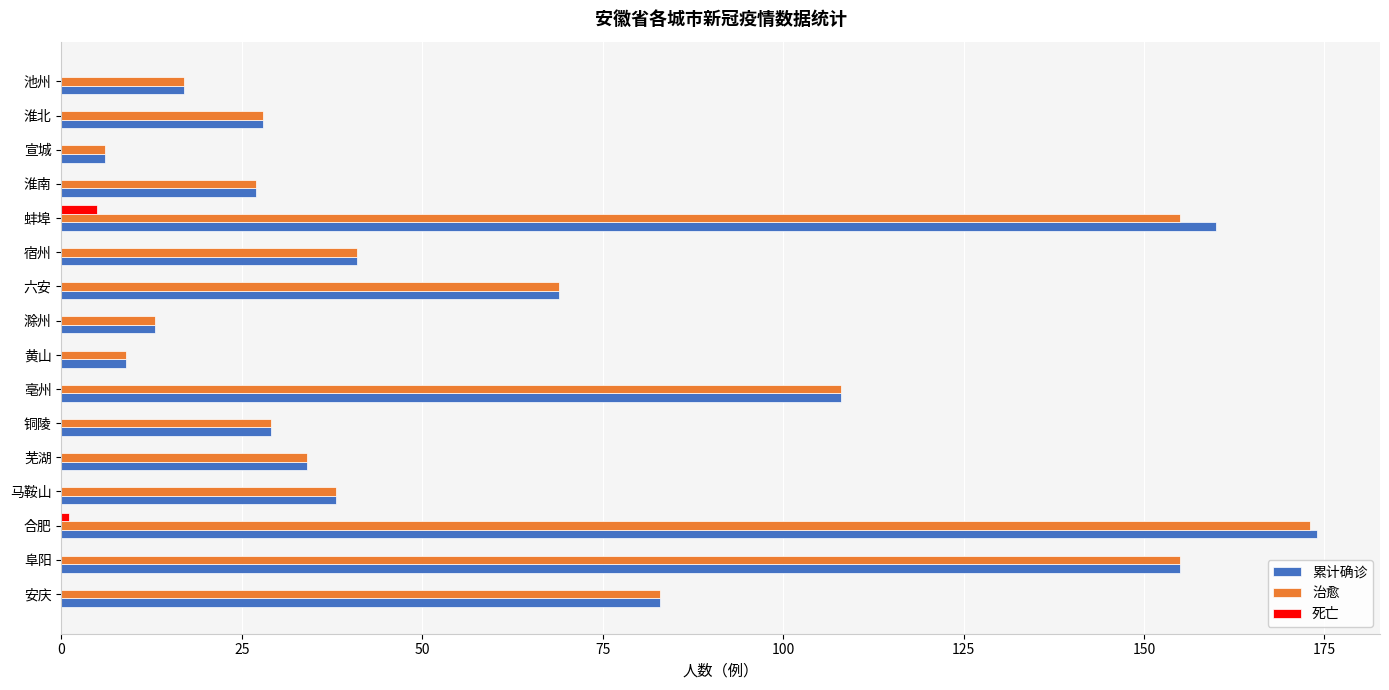

At which category is the sum across all series the highest?

合肥